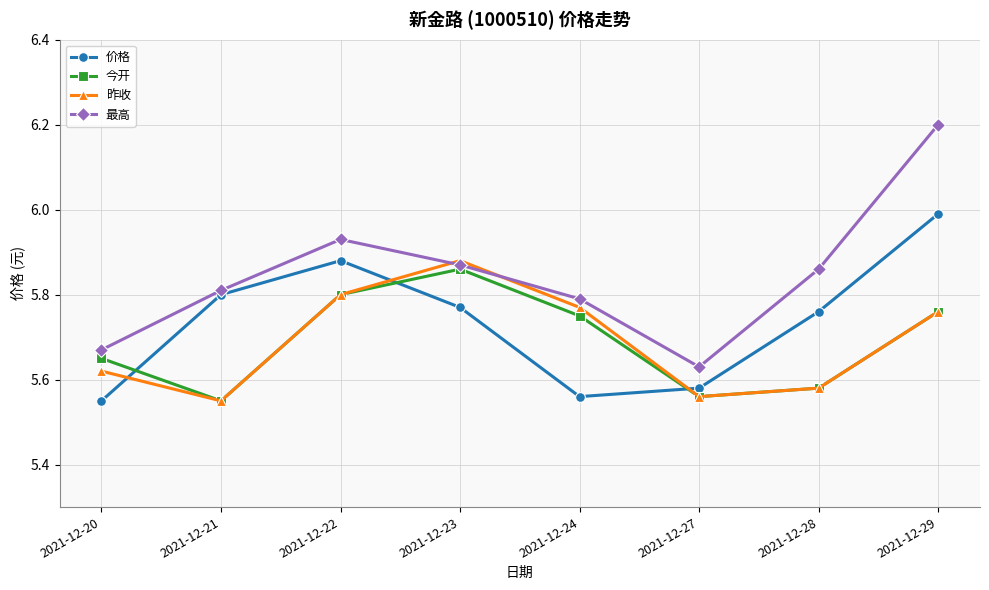

Which series has the widest spread of values?

最高